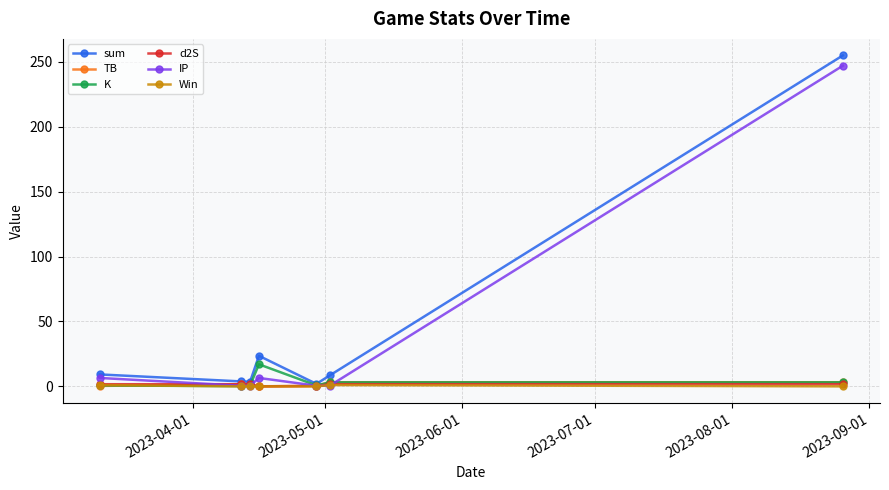

Which series has the widest spread of values?

sum